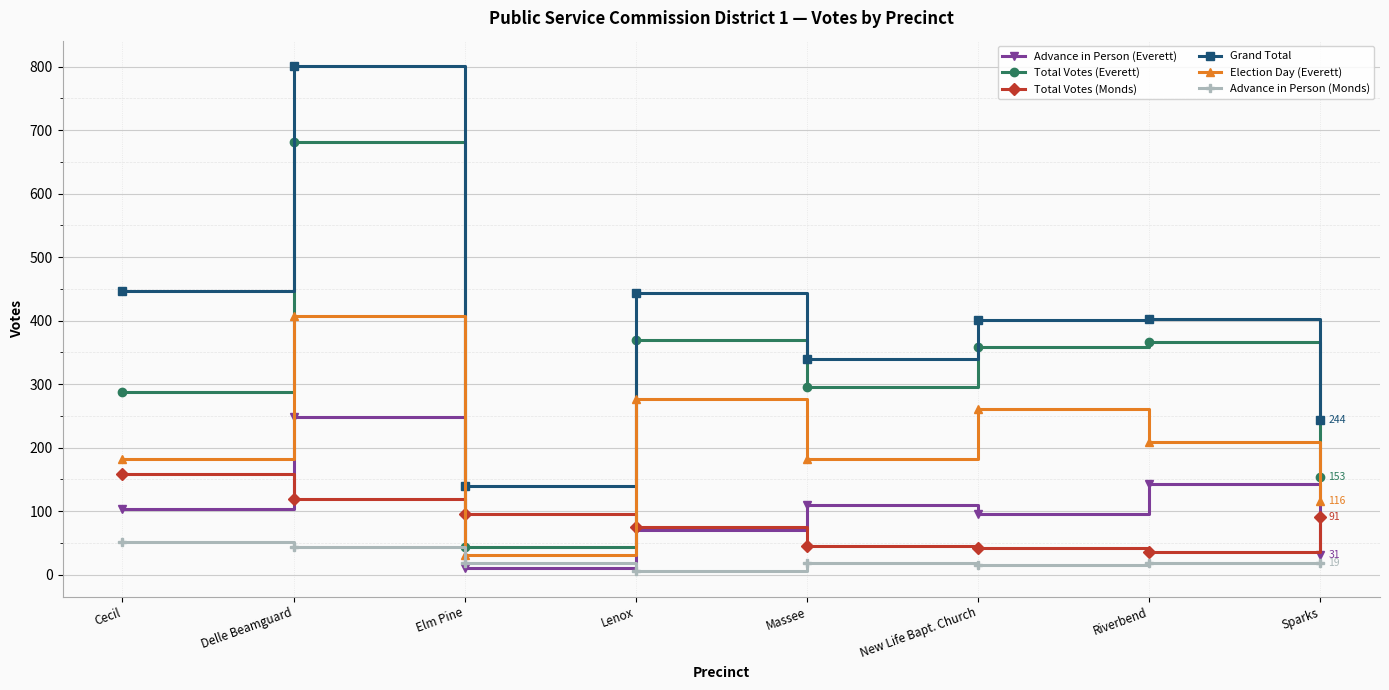

At Elm Pine, list the series in order from smallest to largest.

Advance in Person (Everett), Advance in Person (Monds), Election Day (Everett), Total Votes (Everett), Total Votes (Monds), Grand Total